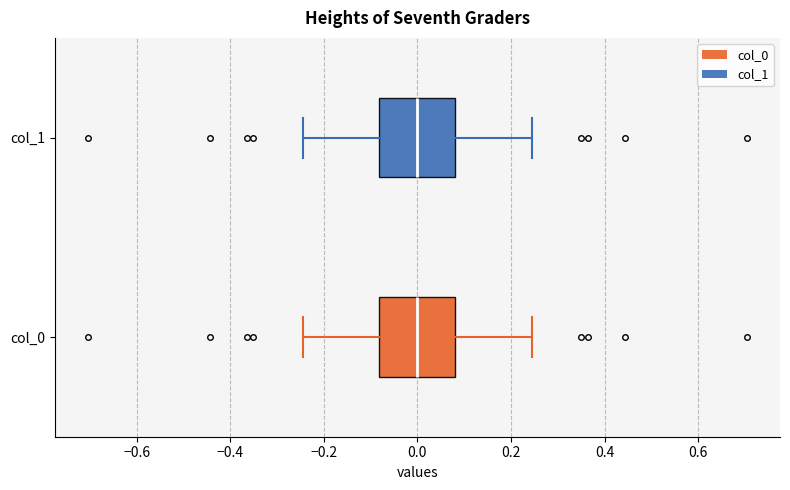

Reading bottom to top, read every box against the x-axis: the position of its median line, the range the box covers, and the ends of its whiskers. The values are not printed on the chart, so give them approximately, as read against the axis.

col_0: median 0.00, box -0.08 to 0.08, whiskers -0.24 to 0.24
col_1: median 0.00, box -0.08 to 0.08, whiskers -0.24 to 0.24